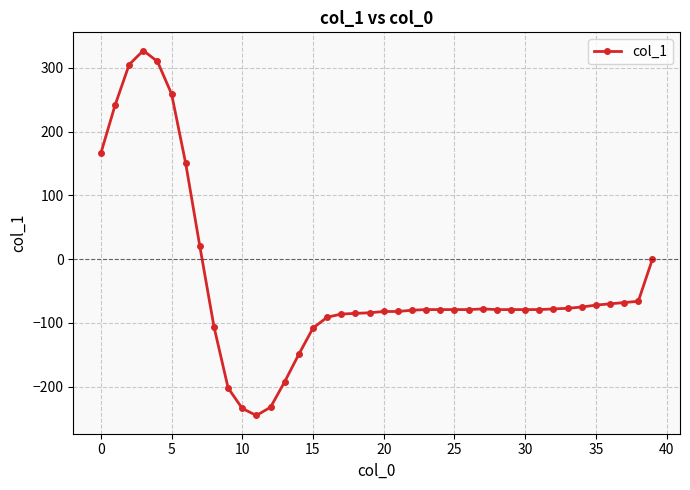

How many distinct data groups are displayed?

1